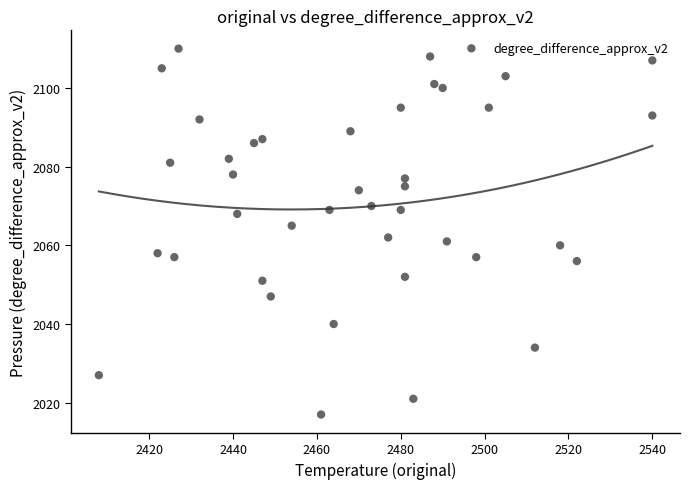

What is the range of Y values (max minus min)?

93